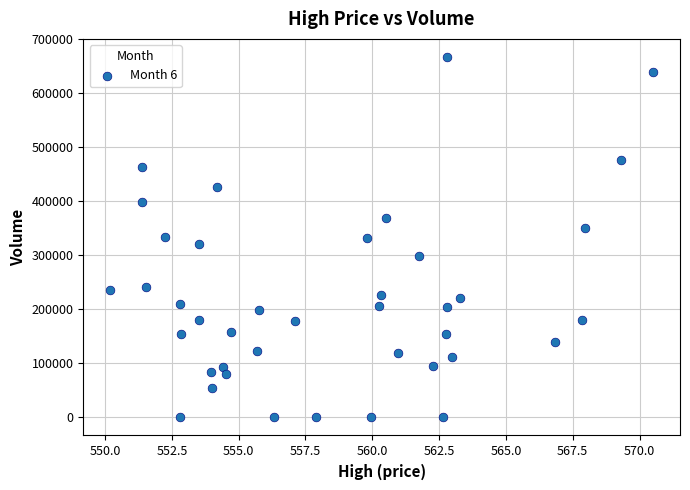

What is the range of Y values (max minus min)?

667230